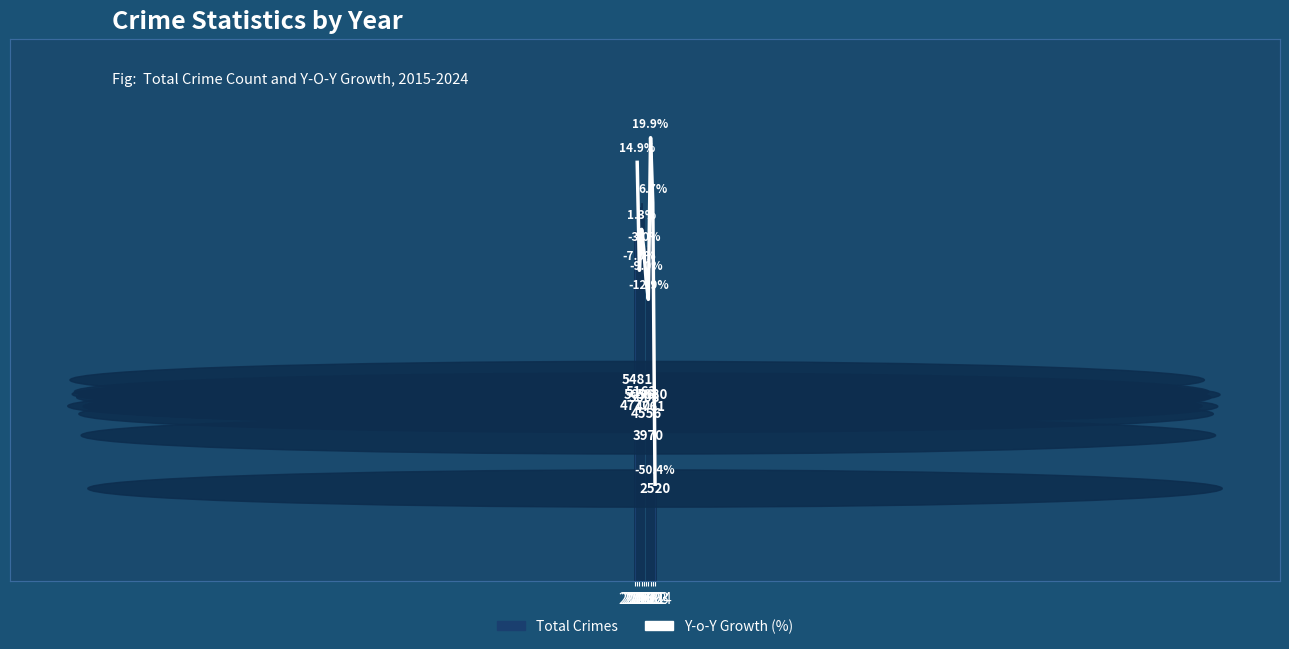

What is the change in value from 2015 to 2021?

-800